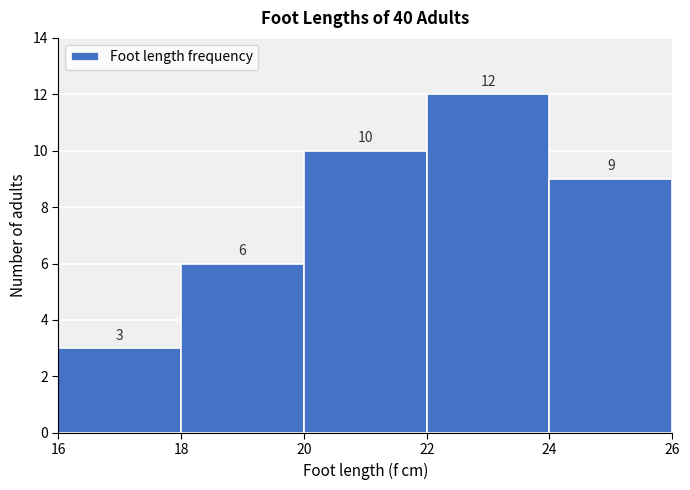

Reading left to right, transcribe this chart: for each bar, give the range it covers on the x-axis and its height.

16 to 18: 3
18 to 20: 6
20 to 22: 10
22 to 24: 12
24 to 26: 9